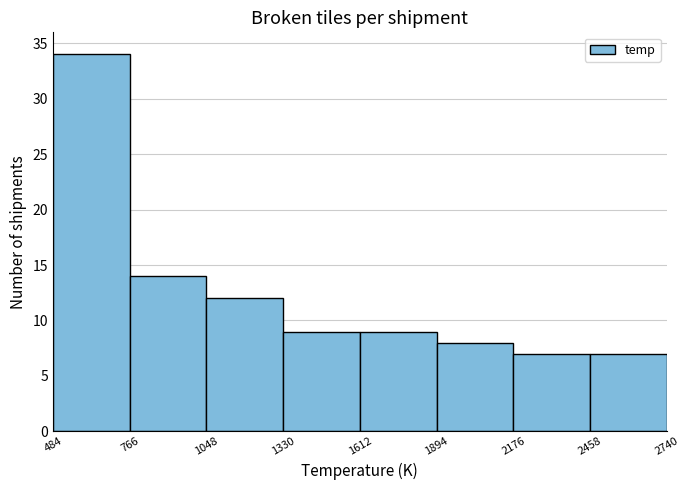

Reading left to right, transcribe this chart: for each bar, give the range it covers on the x-axis and its height. The values are not printed on the chart, so give them approximately, as read against the axis.

484 to 766: 34
766 to 1048: 14
1048 to 1330: 12
1330 to 1612: 9
1612 to 1894: 9
1894 to 2176: 8
2176 to 2458: 7
2458 to 2740: 7